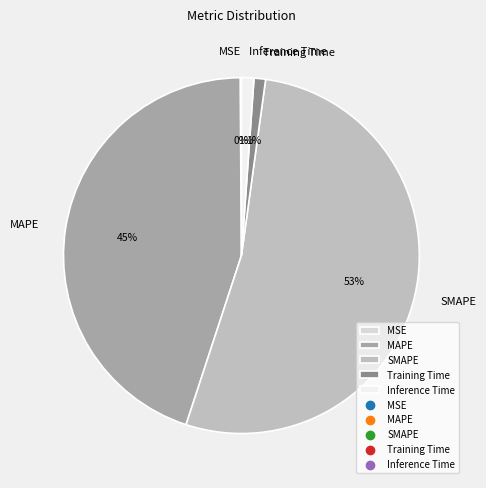

The MAPE slice represents 45% of the pie. True or false?

True